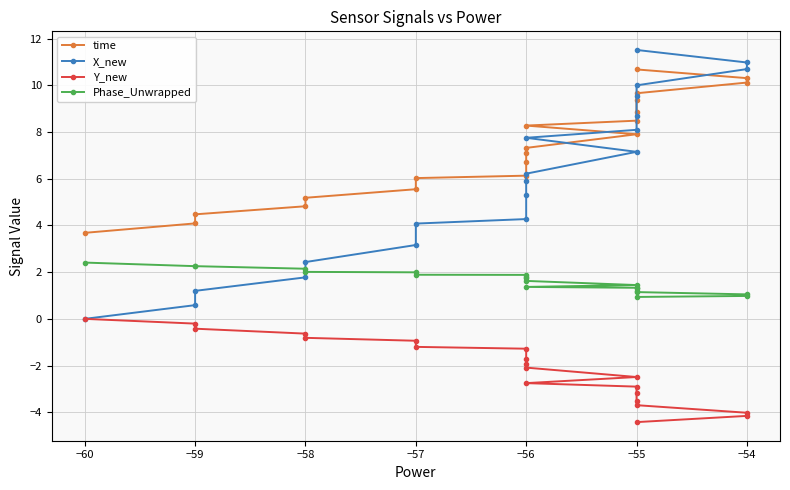

Reading left to right, extract all data points from this chart.

time: 3.7	4.1	4.5	4.8	5.2	5.6	6.0	6.1	6.7	7.1	7.3	7.9	8.3	8.5	8.9	9.4	9.7	10.1	10.3	10.7
X_new: 0.0	0.6	1.2	1.8	2.4	3.2	4.1	4.3	5.3	5.9	6.2	7.2	7.8	8.1	8.7	9.5	10.0	10.7	11.0	11.5
Y_new: 0.0	-0.2	-0.4	-0.6	-0.8	-0.9	-1.2	-1.3	-1.7	-2.0	-2.1	-2.5	-2.8	-2.9	-3.2	-3.5	-3.7	-4.0	-4.2	-4.4
Phase_Unwrapped: 2.4	2.3	2.3	2.1	2.0	2.0	1.9	1.9	1.8	1.7	1.6	1.4	1.4	1.3	1.3	1.2	1.1	1.0	1.0	0.9